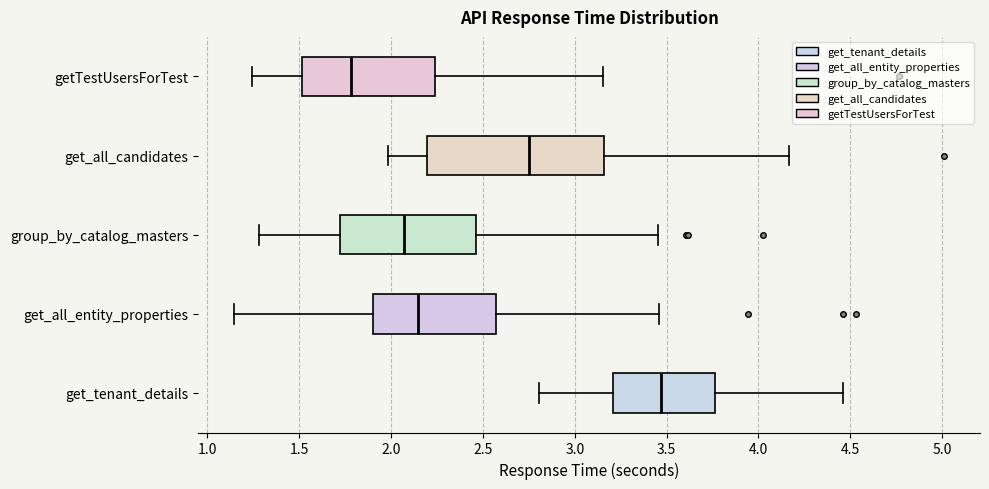

Reading bottom to top, read every box against the x-axis: the position of its median line, the range the box covers, and the ends of its whiskers. The values are not printed on the chart, so give them approximately, as read against the axis.

get_tenant_details: median 3.45, box 3.20 to 3.75, whiskers 2.80 to 4.45
get_all_entity_properties: median 2.15, box 1.90 to 2.55, whiskers 1.15 to 3.45
group_by_catalog_masters: median 2.05, box 1.70 to 2.45, whiskers 1.30 to 3.45
get_all_candidates: median 2.75, box 2.20 to 3.15, whiskers 2.00 to 4.15
getTestUsersForTest: median 1.80, box 1.50 to 2.25, whiskers 1.25 to 3.15